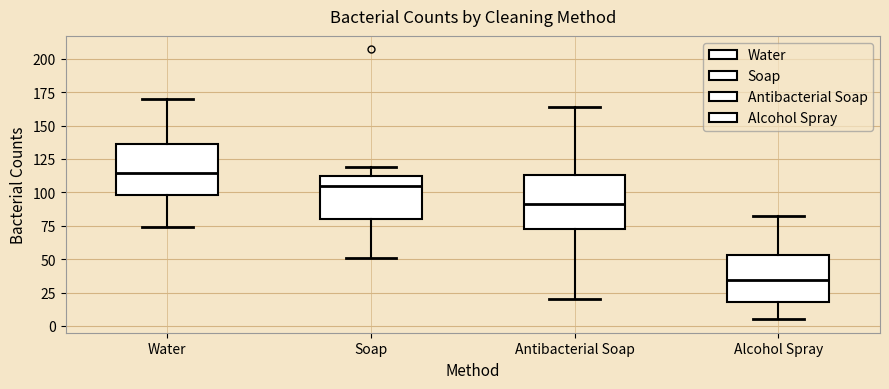

Reading left to right, transcribe this box plot: for each box, give where its median line is, the range the box spans, and where its two whiskers end, as read against the y-axis. The values are not printed on the chart, so give them approximately, as read against the axis.

Water: median 115, box 100 to 135, whiskers 75 to 170
Soap: median 105, box 80 to 110, whiskers 50 to 120
Antibacterial Soap: median 90, box 70 to 115, whiskers 20 to 165
Alcohol Spray: median 35, box 20 to 55, whiskers 5 to 80